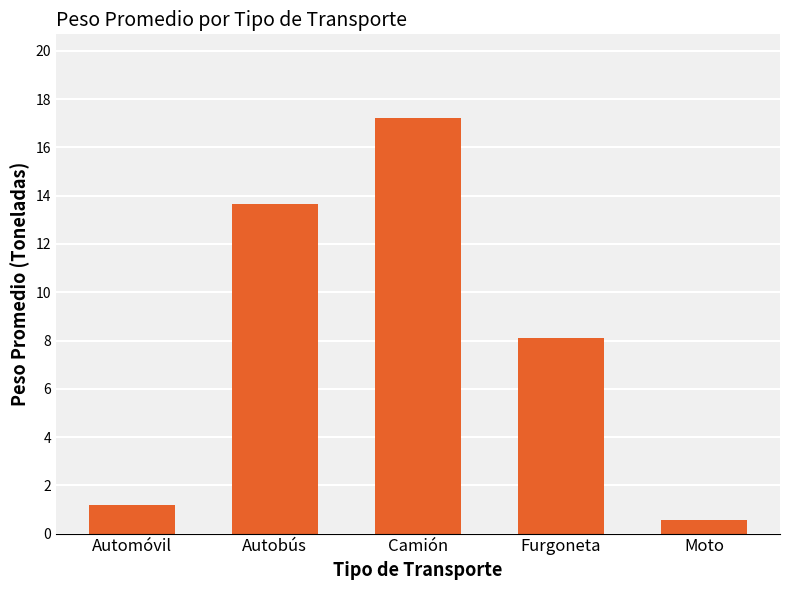

The value at Automóvil is 1.2. True or false?

True